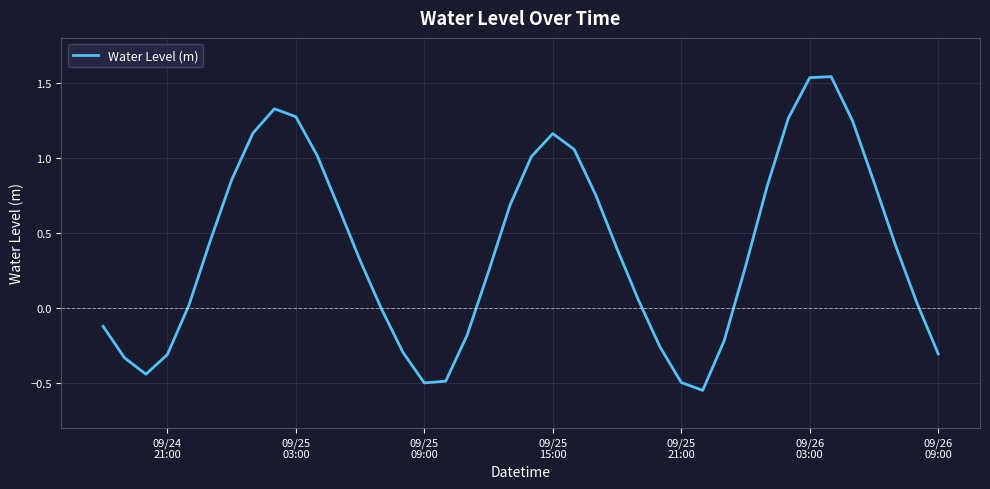

How many series are shown in this chart?

1